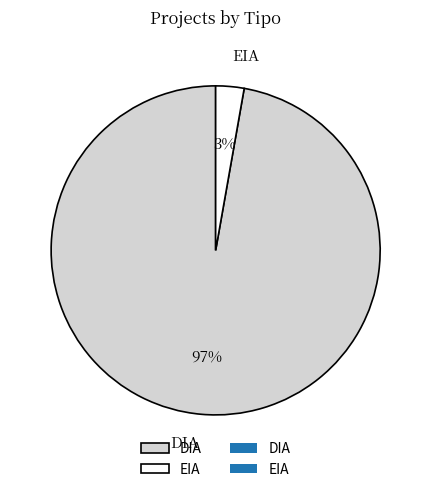

To the nearest percent, what is the average slice percentage?

50%